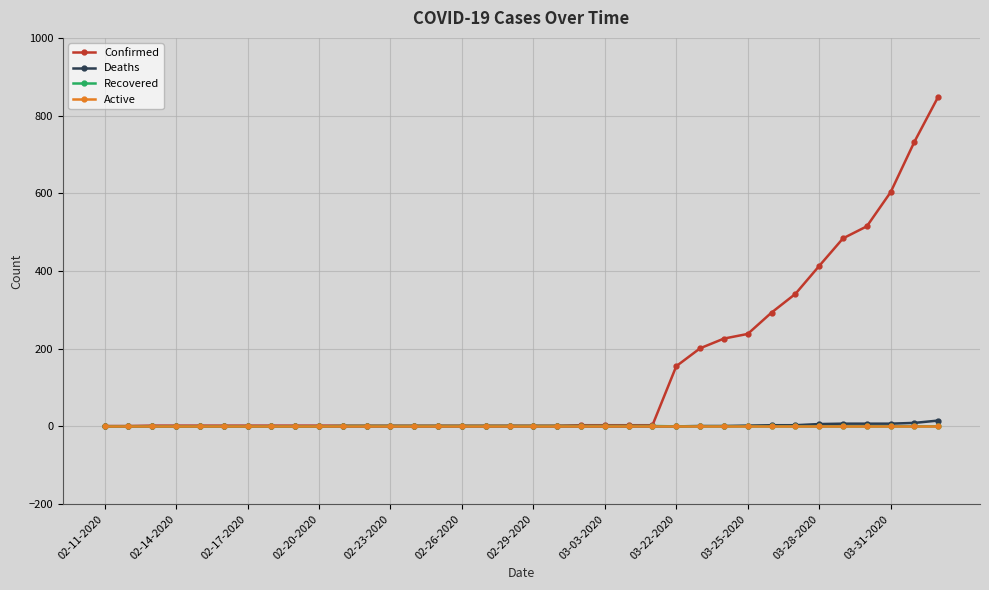

Which series has the largest total across all categories?

Confirmed